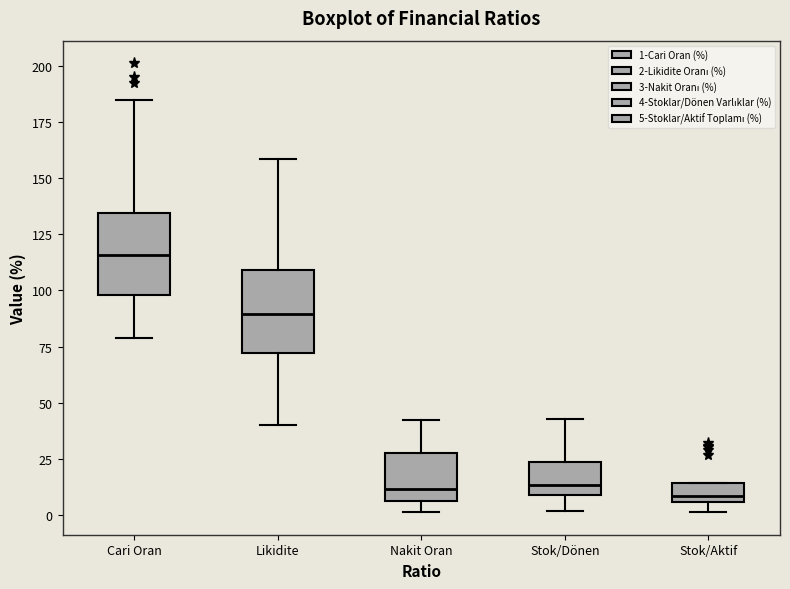

Reading left to right, transcribe this box plot: for each box, give where its median line is, the range the box spans, and where its two whiskers end, as read against the y-axis. The values are not printed on the chart, so give them approximately, as read against the axis.

Cari Oran: median 115, box 100 to 135, whiskers 80 to 185
Likidite: median 90, box 70 to 110, whiskers 40 to 160
Nakit Oran: median 10, box 5 to 30, whiskers 0 to 40
Stok/Dönen: median 15, box 10 to 25, whiskers 0 to 45
Stok/Aktif: median 10, box 5 to 15, whiskers 0 to 15